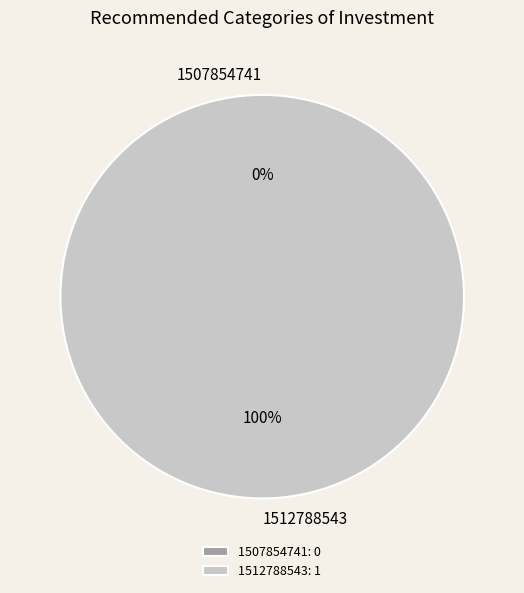

Which category accounts for the majority?

1512788543